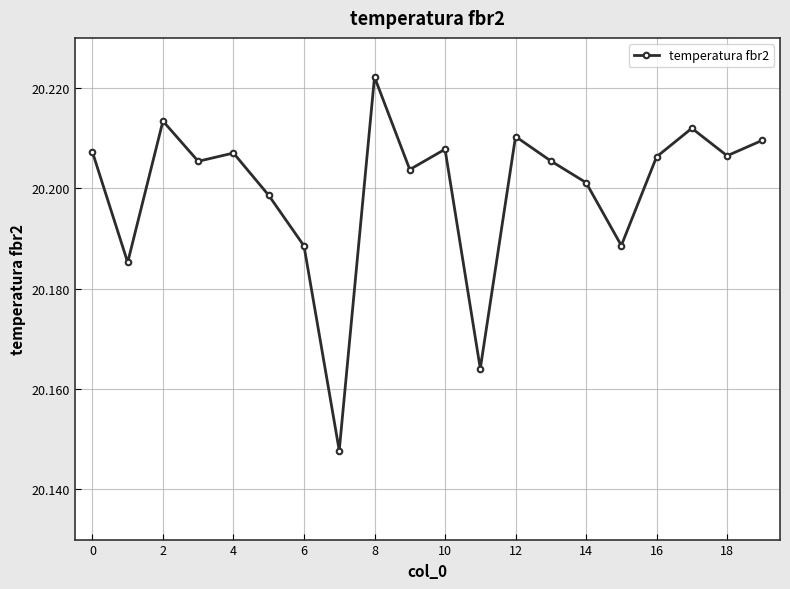

True or false: the data has more than 0 interior local peaks.

True